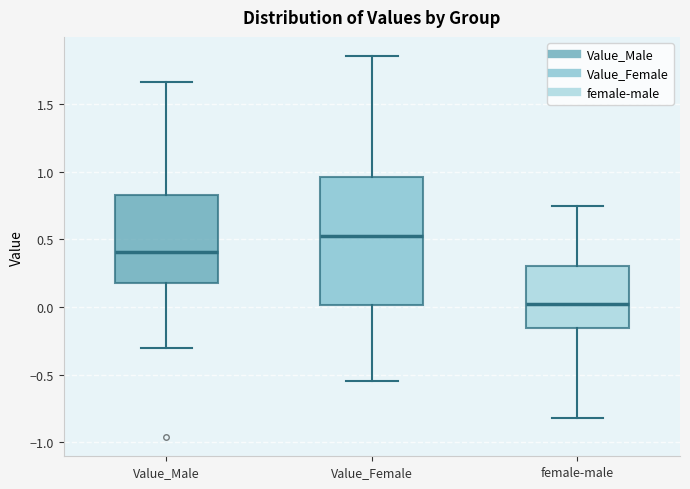

Where is the lower edge of the box for Value_Male on the y-axis? The values are not printed on the chart, so give them approximately, as read against the axis.

0.20